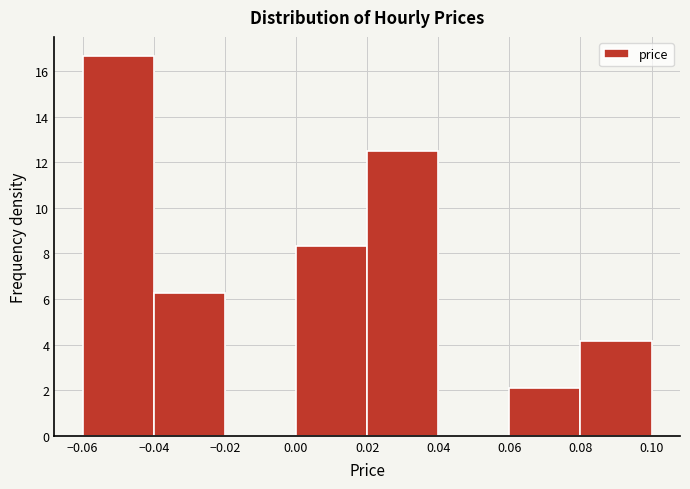

Reading left to right, transcribe this chart: for each bar, give the range it covers on the x-axis and its height. The values are not printed on the chart, so give them approximately, as read against the axis.

-0.06 to -0.04: 16.6
-0.04 to -0.02: 6.2
-0.02 to 0.00: 0
0.00 to 0.02: 8.4
0.02 to 0.04: 12.6
0.04 to 0.06: 0
0.06 to 0.08: 2.0
0.08 to 0.10: 4.2